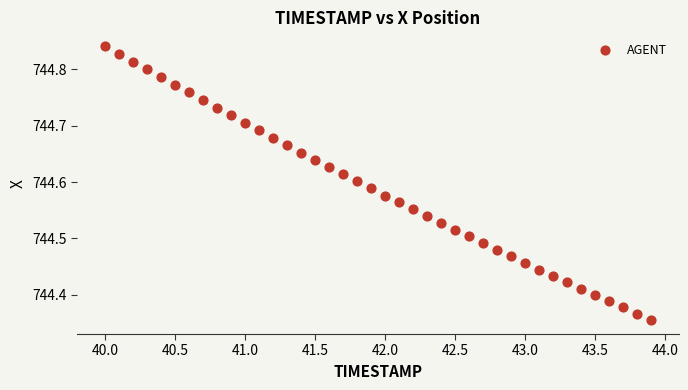

What is the range of Y values (max minus min)?

0.5